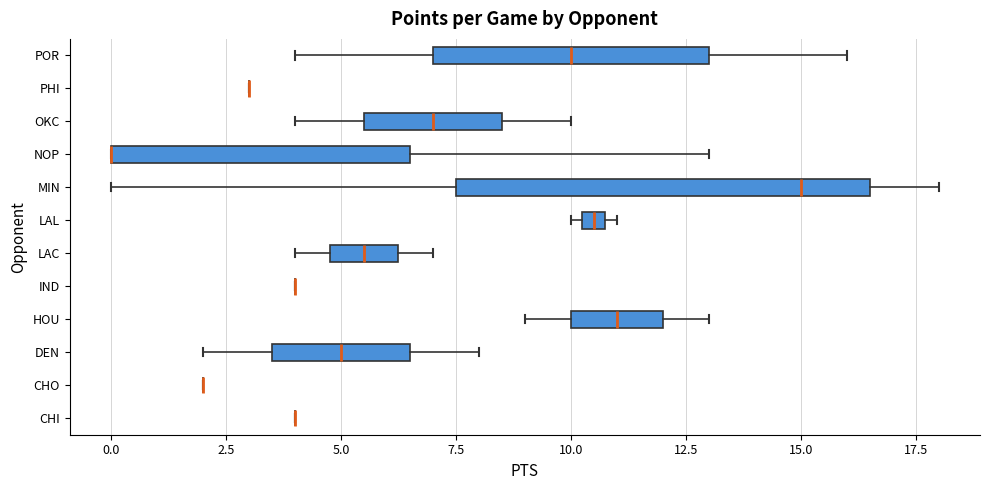

Where does the right whisker of the box for POR end on the x-axis? The values are not printed on the chart, so give them approximately, as read against the axis.

16.0